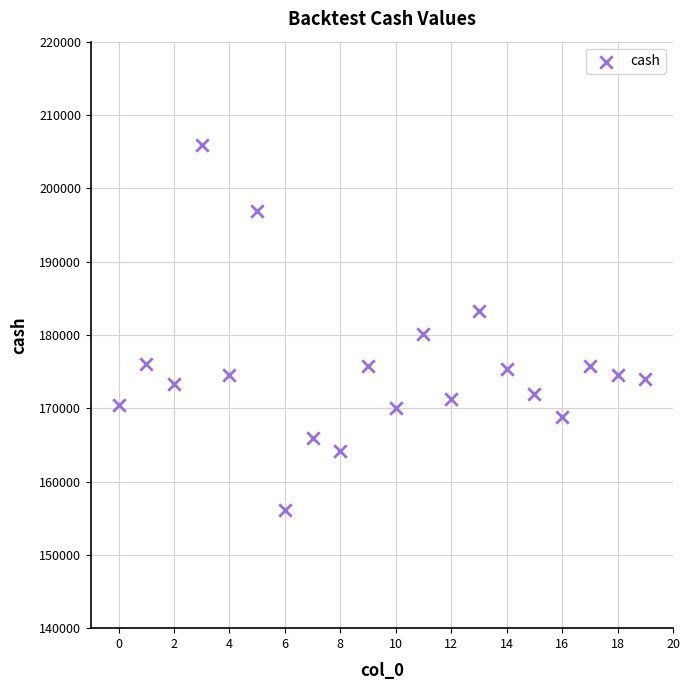

What Y value in the scatter plot is closest to 180965?

180103.1